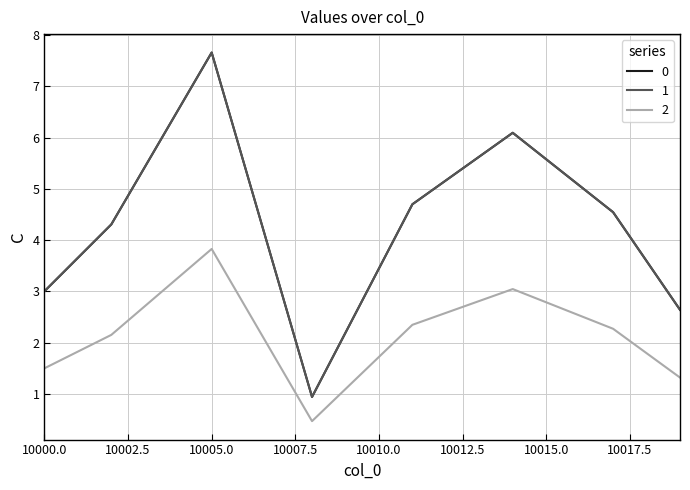

Which category has the highest value in the 1 series?

10005